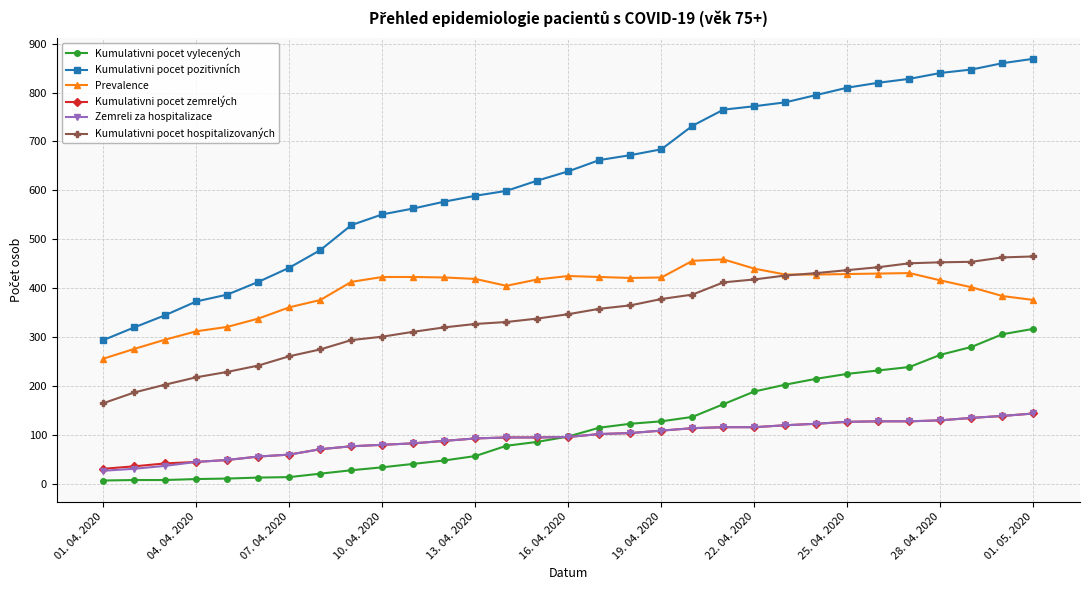

Which series has the largest range (max minus min)?

Kumulativni pocet pozitivních